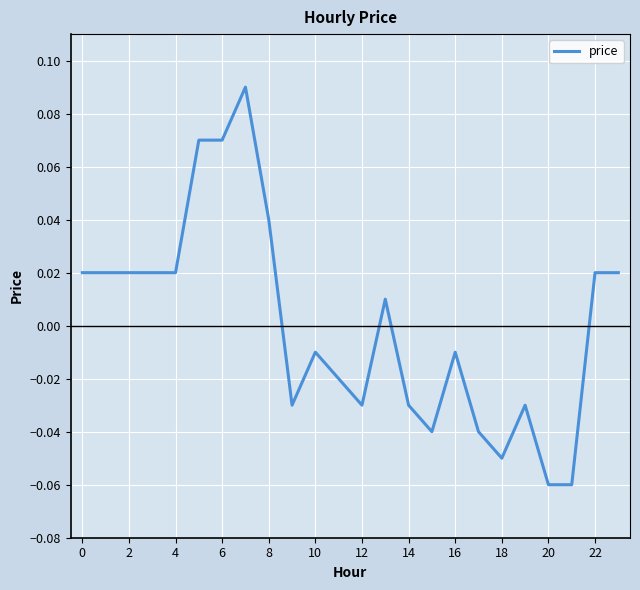

How many lines are shown in the chart?

1